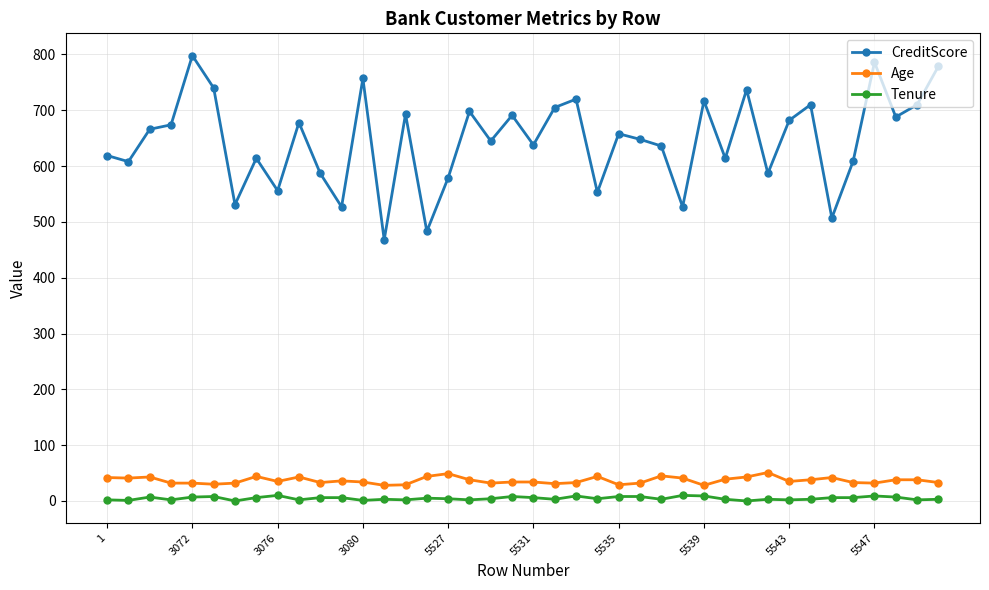

Which series has the largest range (max minus min)?

CreditScore